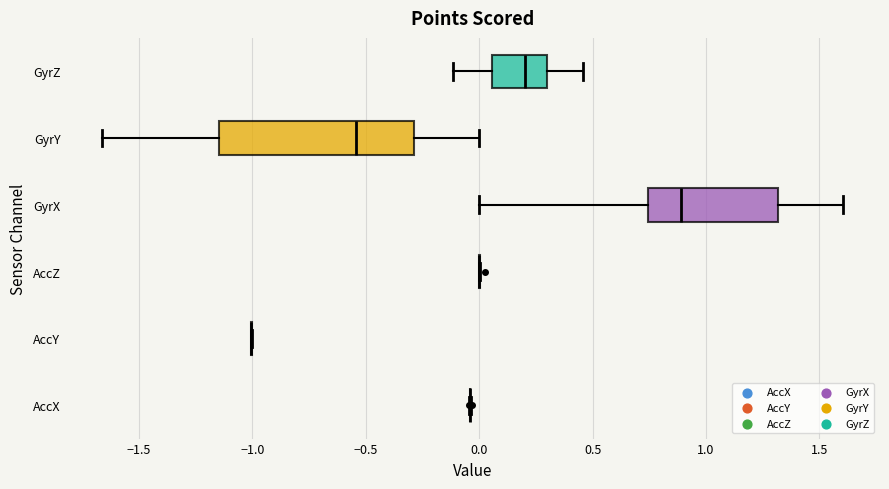

Comparing the boxes themselves (not the whiskers), which one is the widest?

GyrY